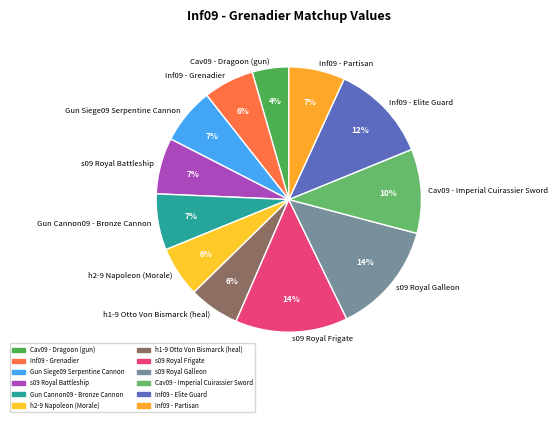

Does any single category account for the majority?

No